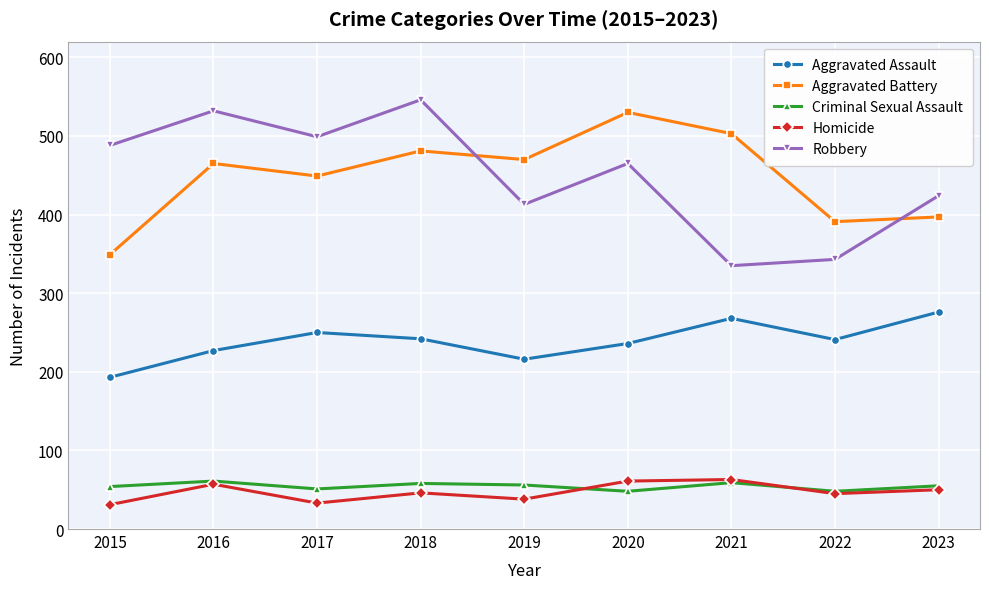

True or false: Robbery and Homicide intersect in this chart.

False